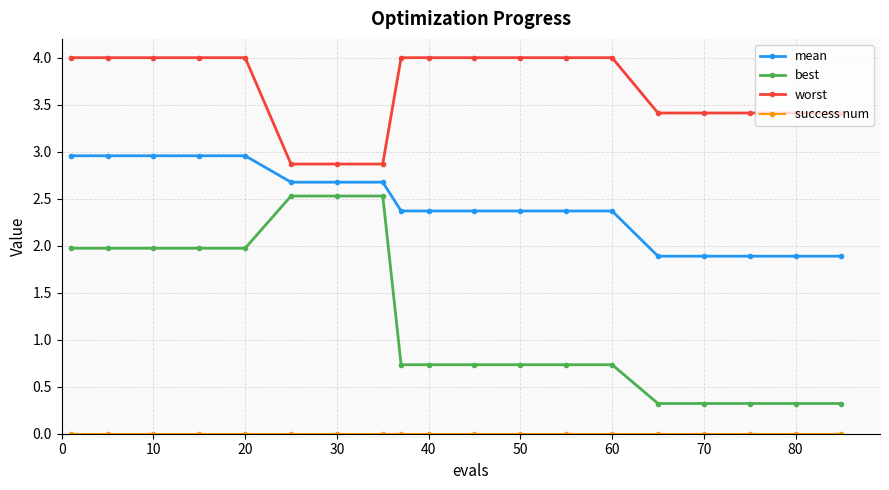

Which series has the widest spread of values?

best